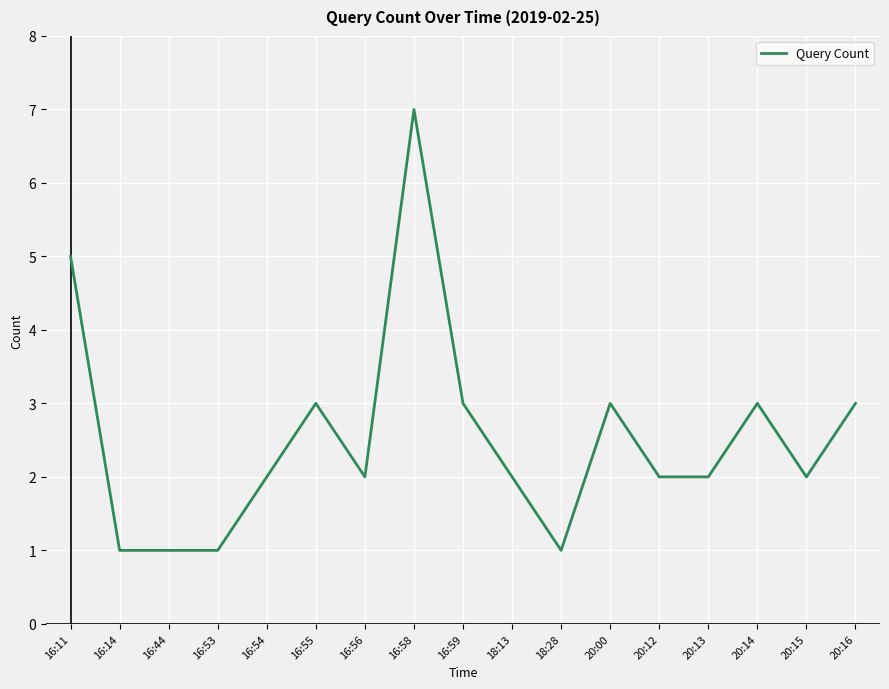

Does the chart have visible grid lines?

Yes